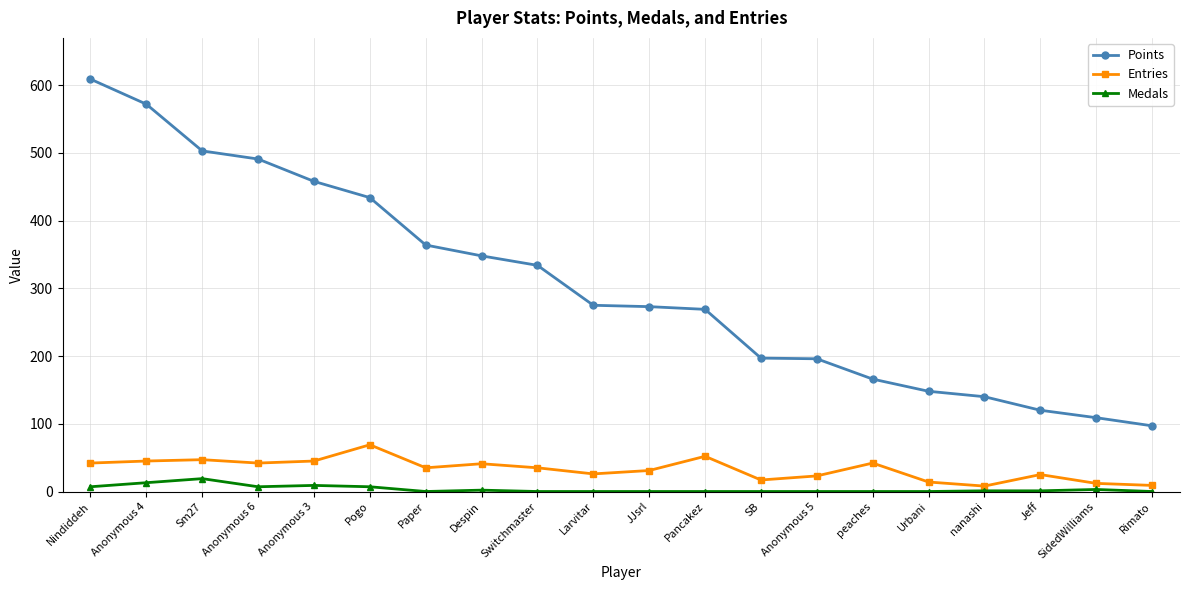

What is the label of the 18th point from the right?

Sm27